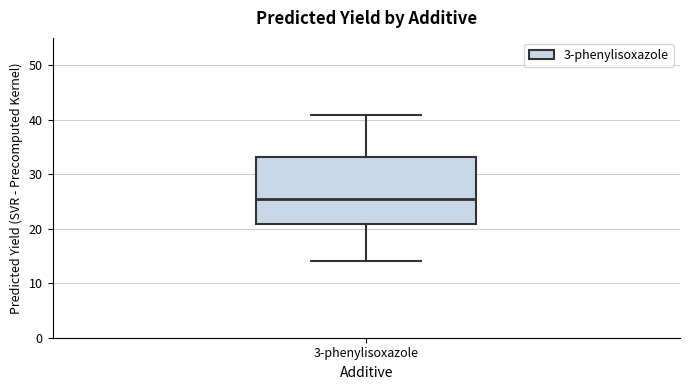

Read this box plot against the y-axis: the position of the median line, the range covered by the box, and the ends of both whiskers. The values are not printed on the chart, so give them approximately, as read against the axis.

median 25, box 21 to 33, whiskers 14 to 41